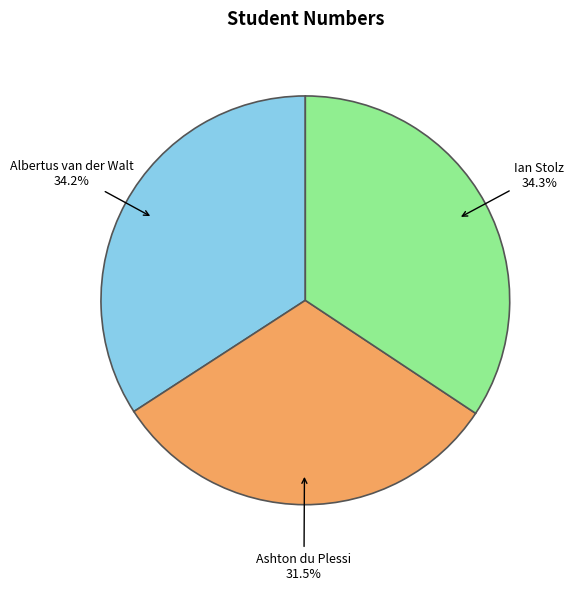

Does Ashton du Plessi account for over 50% of the chart?

No